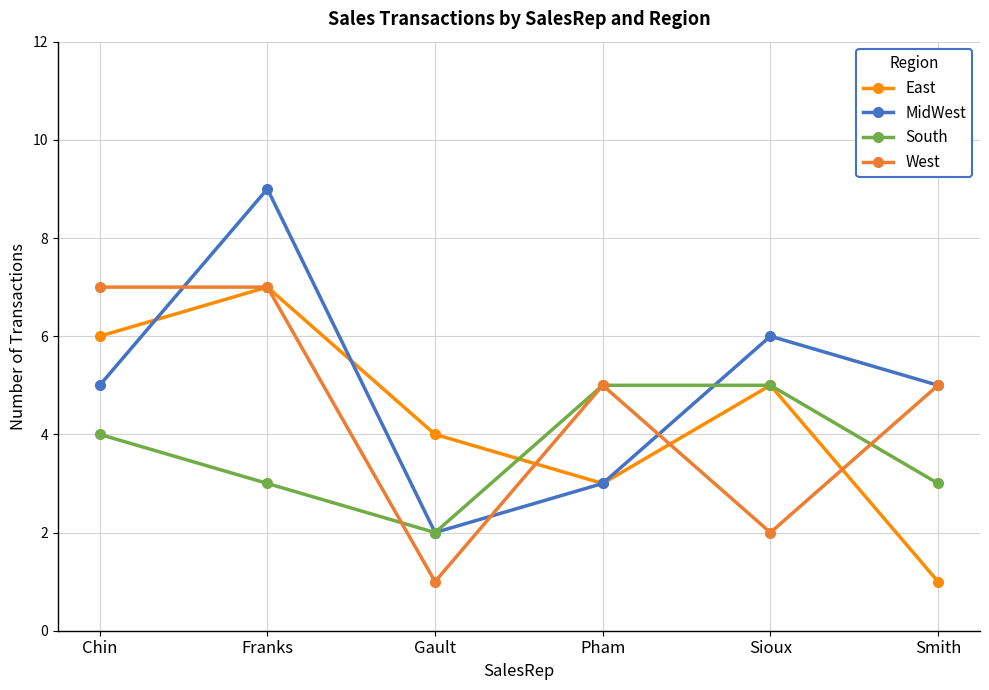

Between which two adjacent categories do MidWest and West first intersect?

Chin and Franks